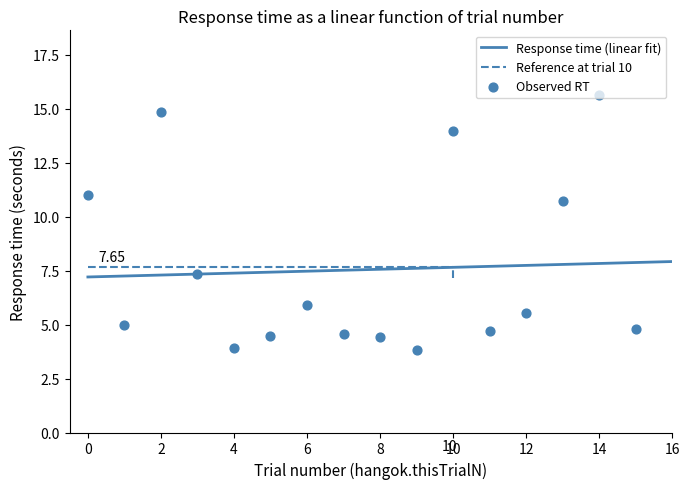

What is the change in value from 10 to 15?

-9.2